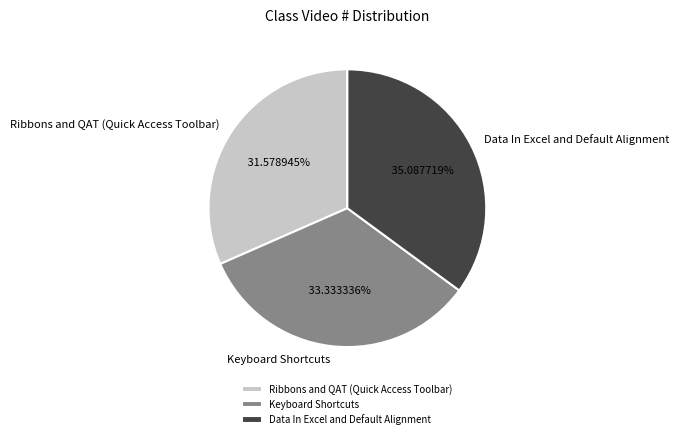

How many segments does this pie chart have?

3